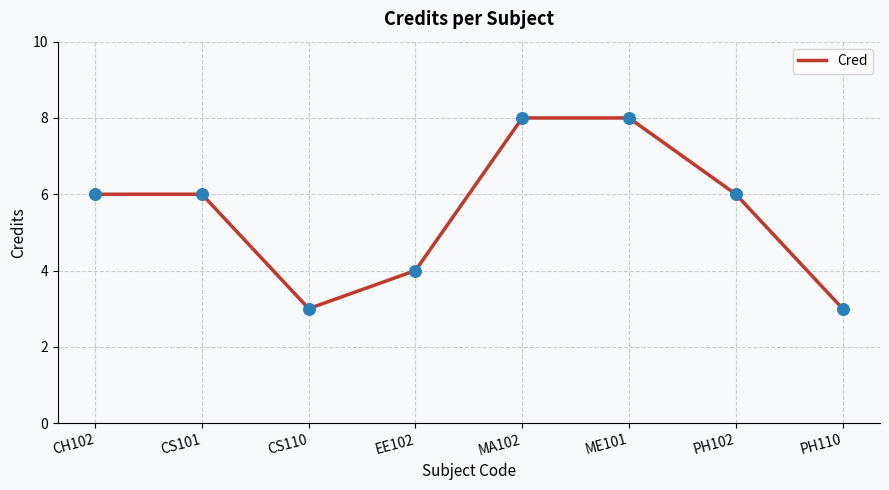

What is the change in value from CS110 to MA102?

+5